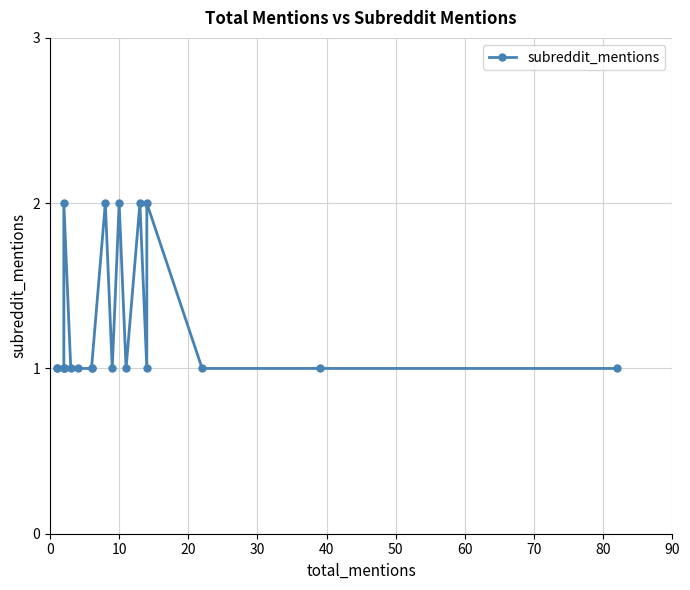

The chart shows a value of 2 at 10. True or false?

True